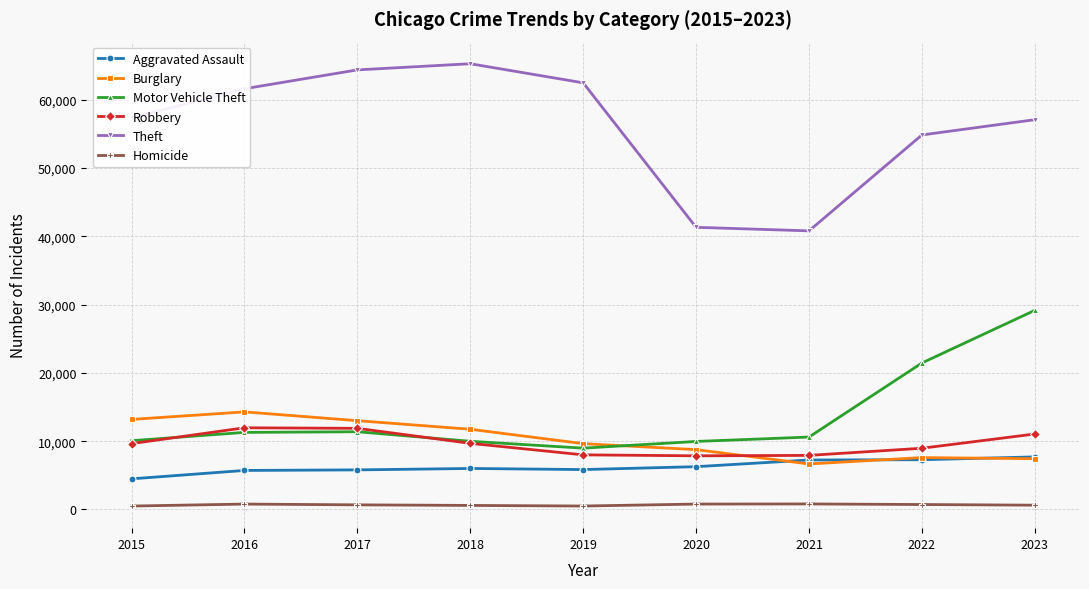

What is the value of the Burglary point at the 6th from the left?

8758